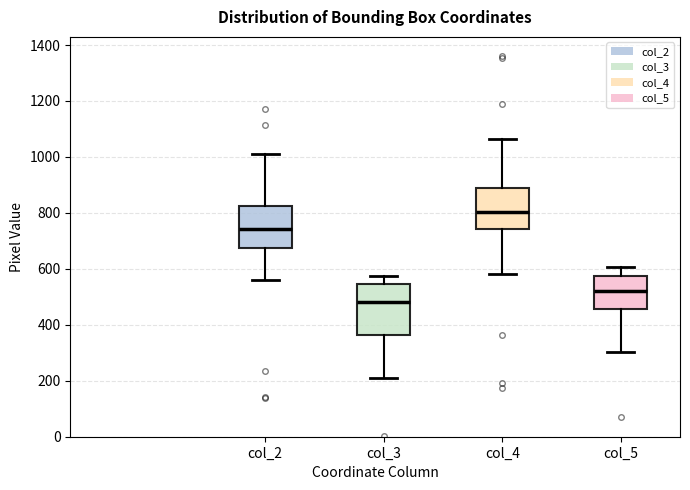

Where is the upper edge of the box for col_5 on the y-axis? The values are not printed on the chart, so give them approximately, as read against the axis.

580